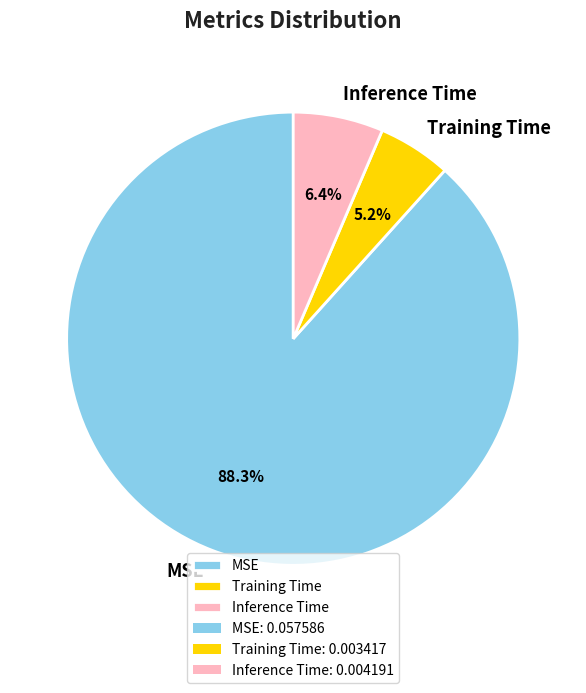

Which category has the smallest portion of the pie?

Training Time